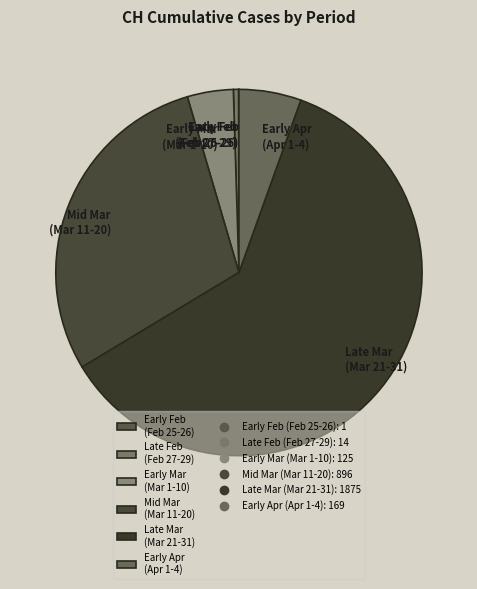

Is it true that Early Mar (Mar 1-10) is 19% of the pie?

False